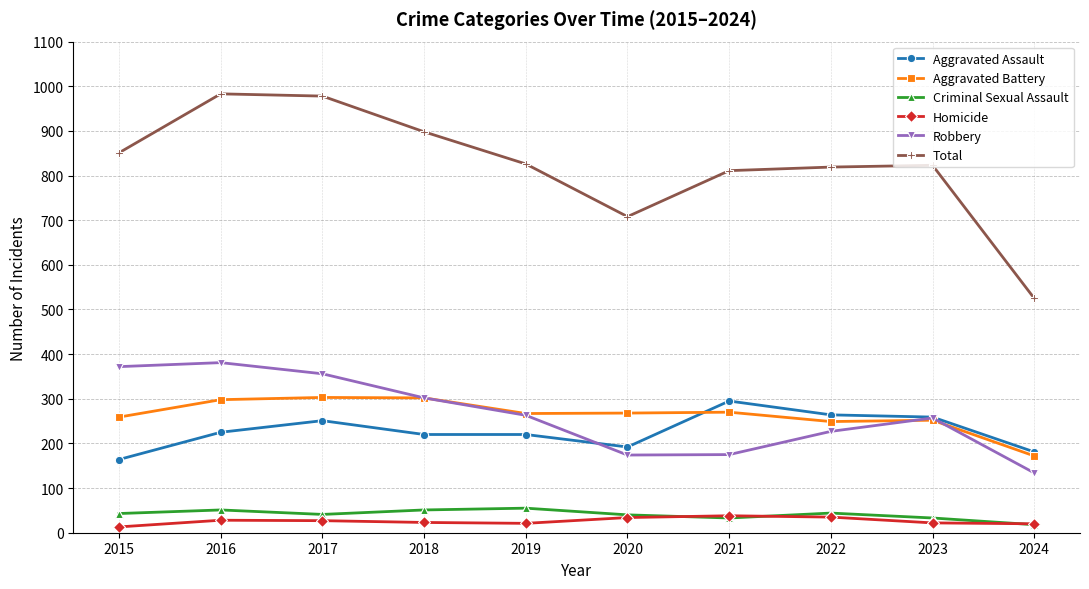

The value of Robbery at 2023 is 257. True or false?

True